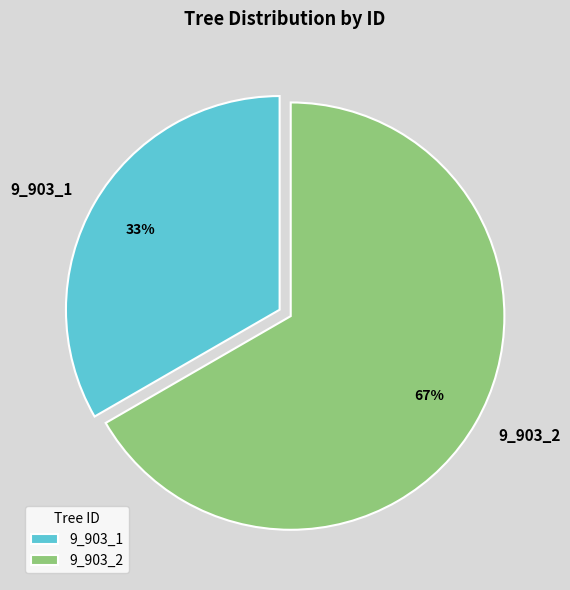

True or false: 9_903_1 accounts for 33% of the total.

True